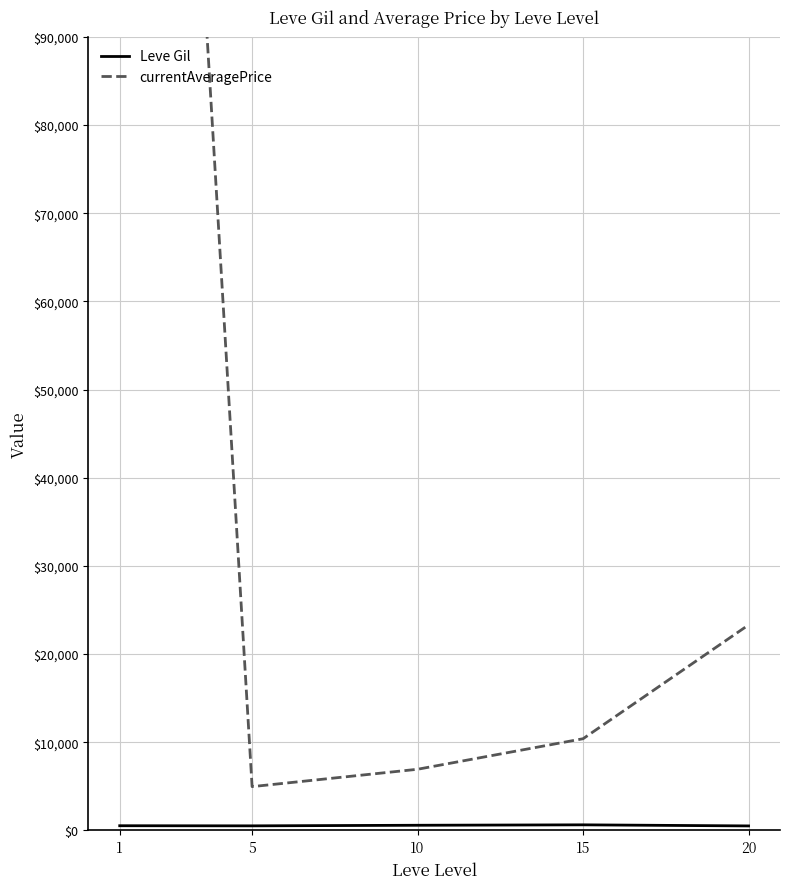

What is the difference between the second highest and second lowest values in the currentAveragePrice series?

16370.0